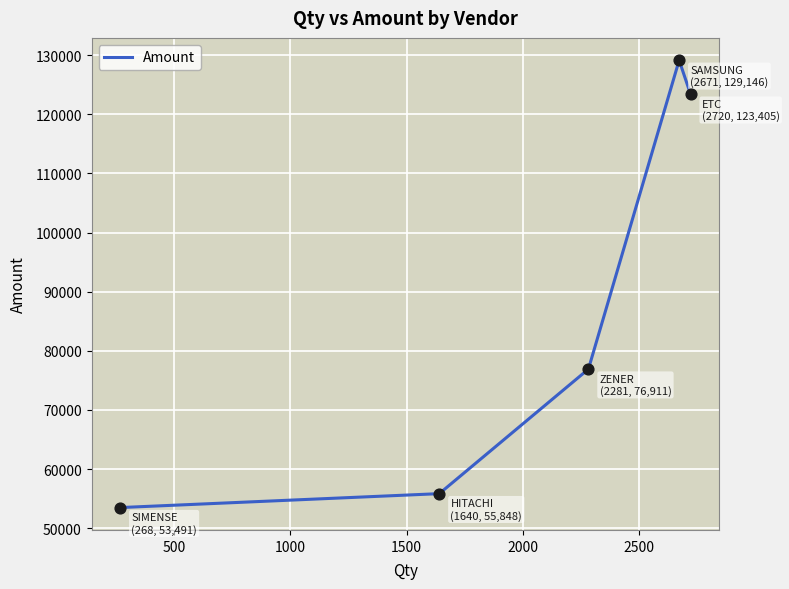

True or false: the data has more than 1 interior local peaks.

False